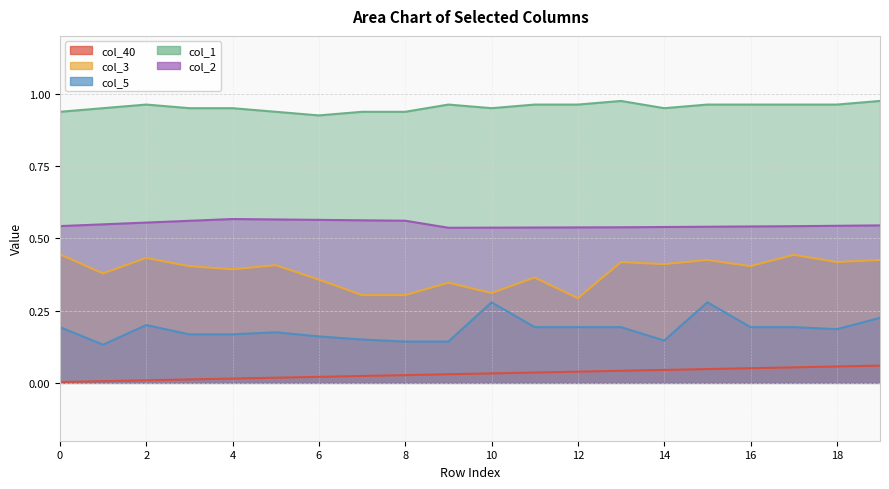

Is the value of col_40 at 18 greater than the value of col_3 at 18?

No